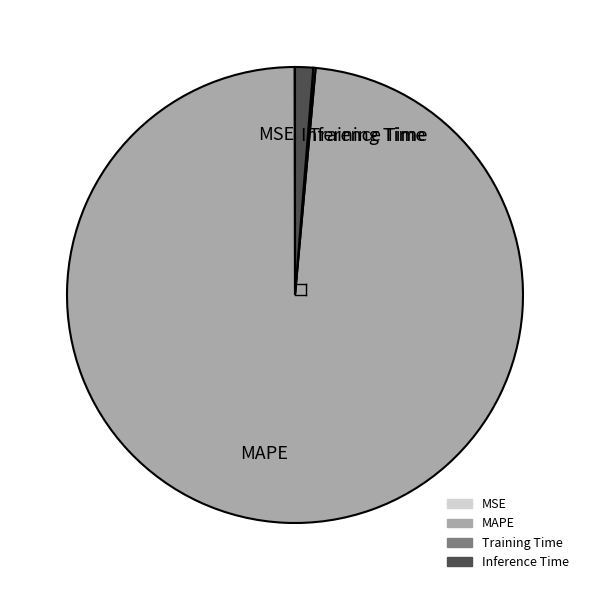

Which slice is the largest?

MAPE